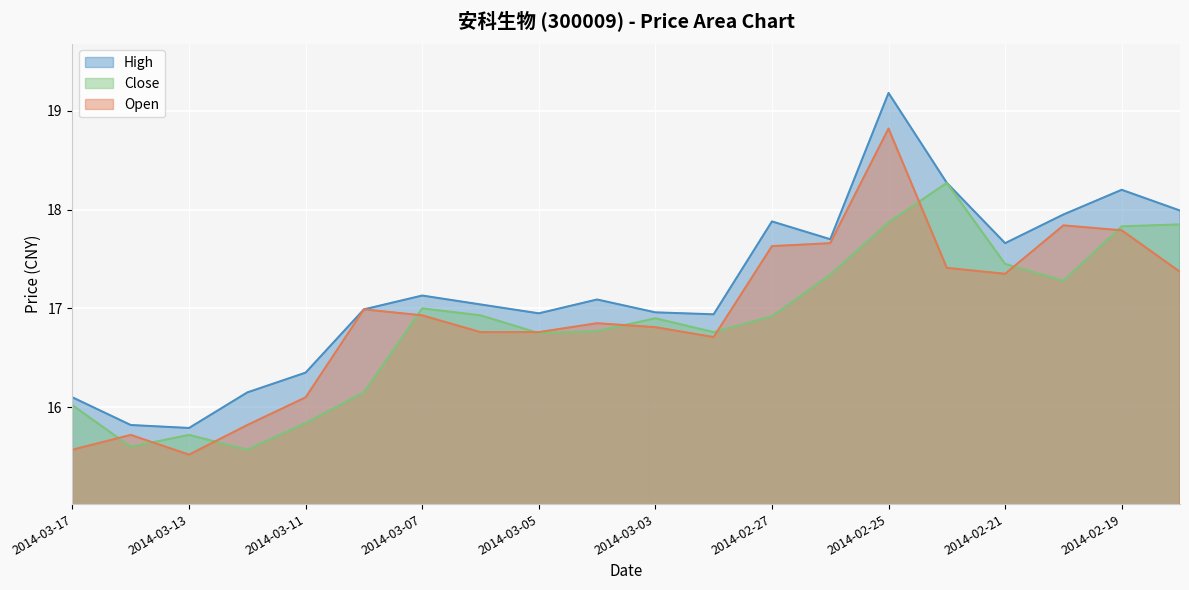

What are all the series names shown in the legend?

High, Close, Open